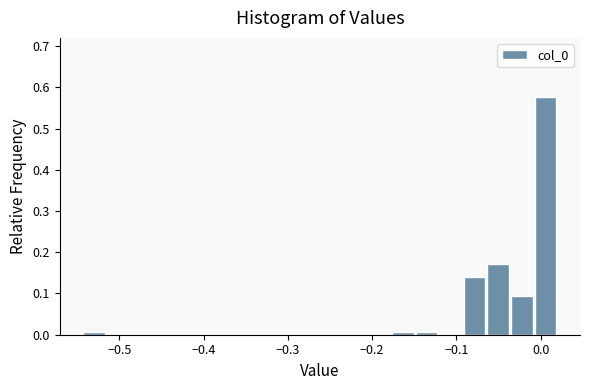

Read against the x-axis, roughly where is the centre of the tallest bar?

0.01